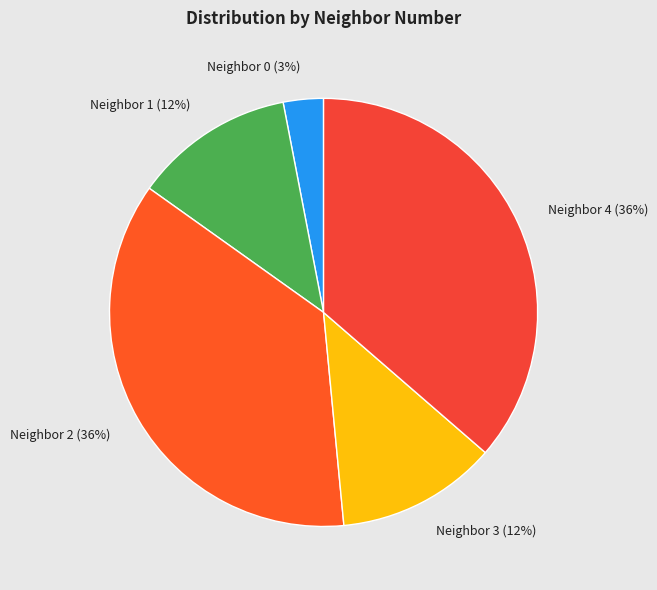

Count the number of slices in the pie.

5